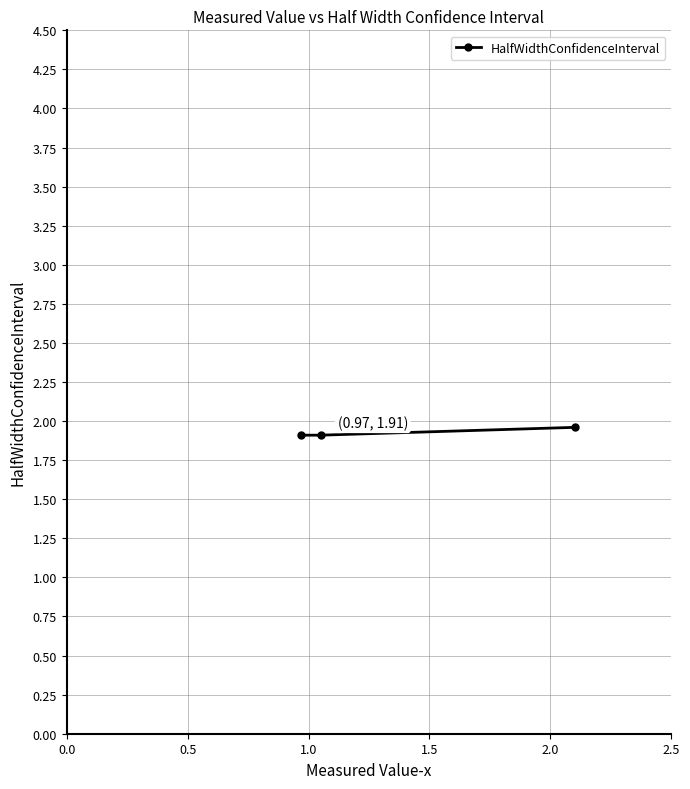

Does the chart display data point markers on the line(s)?

Yes